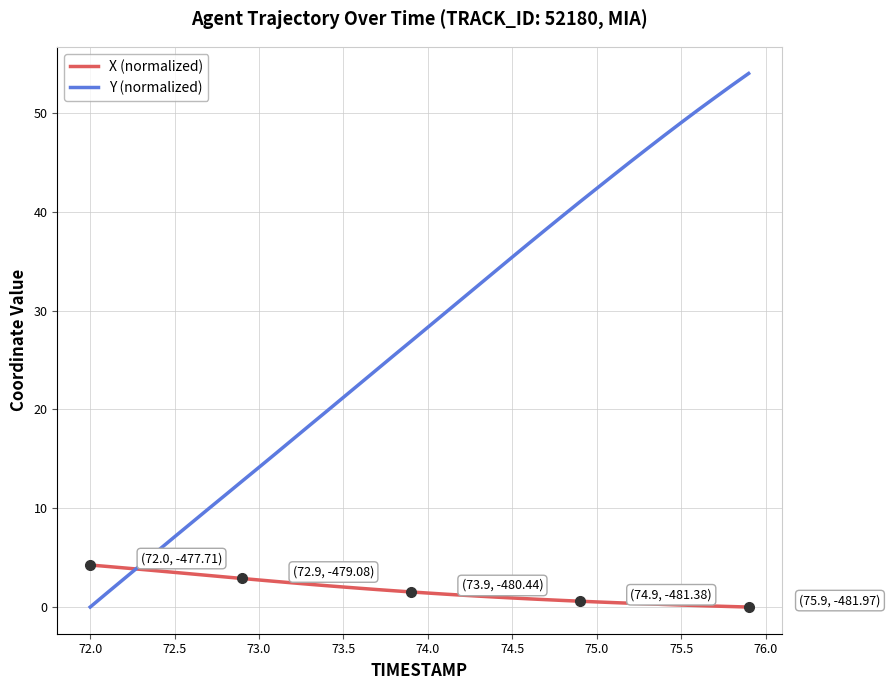

What is the difference between the maximum and minimum values in the X (normalized) series?

4.3